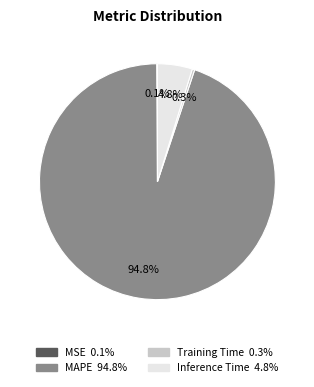

The MAPE slice represents 83% of the pie. True or false?

False